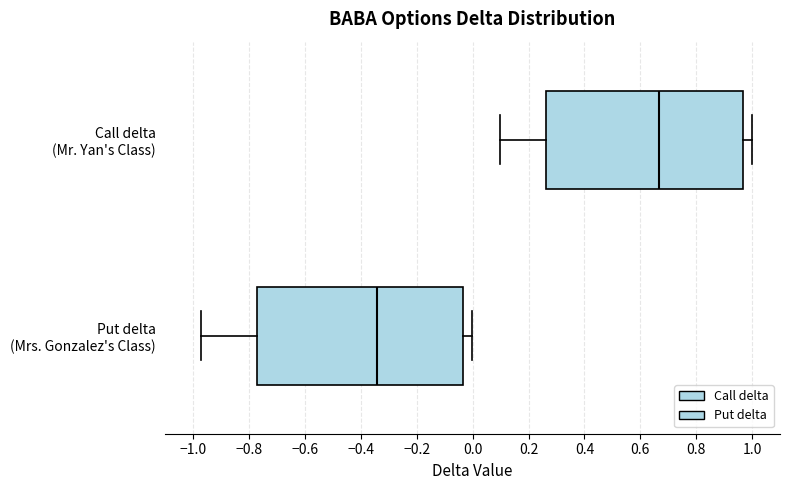

Reading bottom to top, read every box against the x-axis: the position of its median line, the range the box covers, and the ends of its whiskers. The values are not printed on the chart, so give them approximately, as read against the axis.

Put delta (Mrs. Gonzalez's Class): median -0.34, box -0.78 to -0.04, whiskers -0.98 to 0.00
Call delta (Mr. Yan's Class): median 0.66, box 0.26 to 0.96, whiskers 0.10 to 1.00